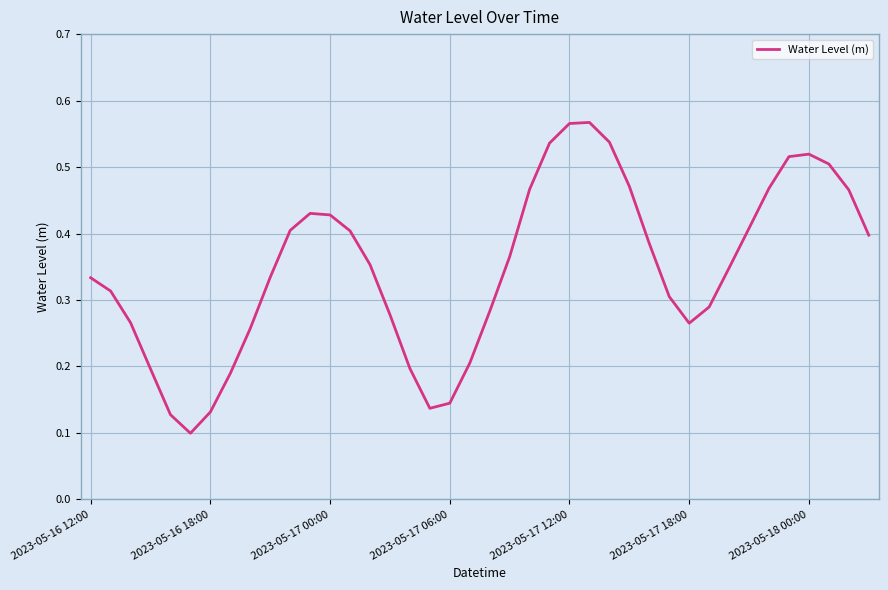

Is it true that the value at 2023-05-17 12:00 is 0.4?

False